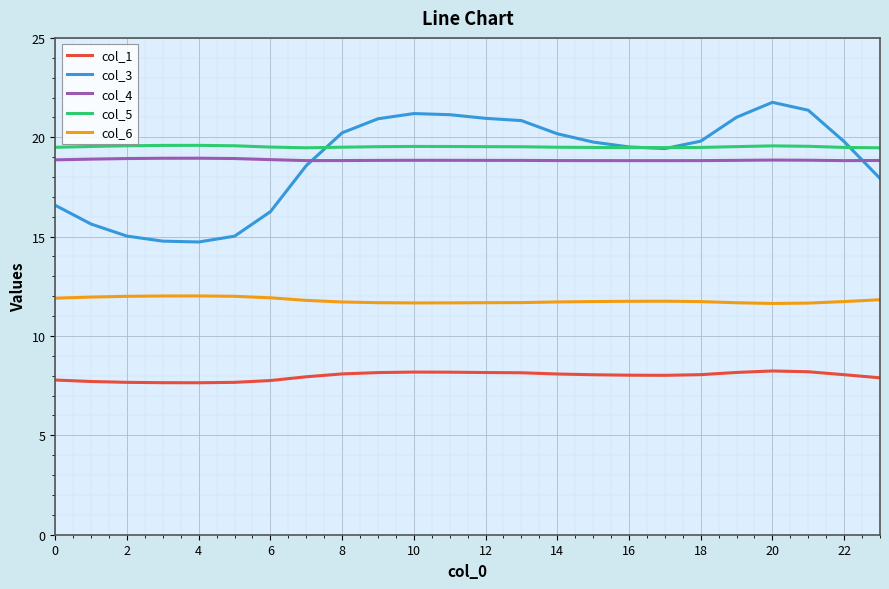

What is the highest value of the col_4 series?

18.9